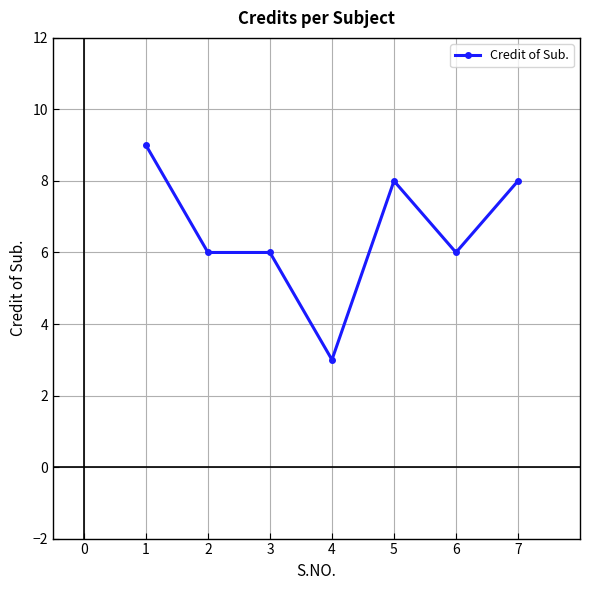

True or false: the data has more than 2 interior local peaks.

False